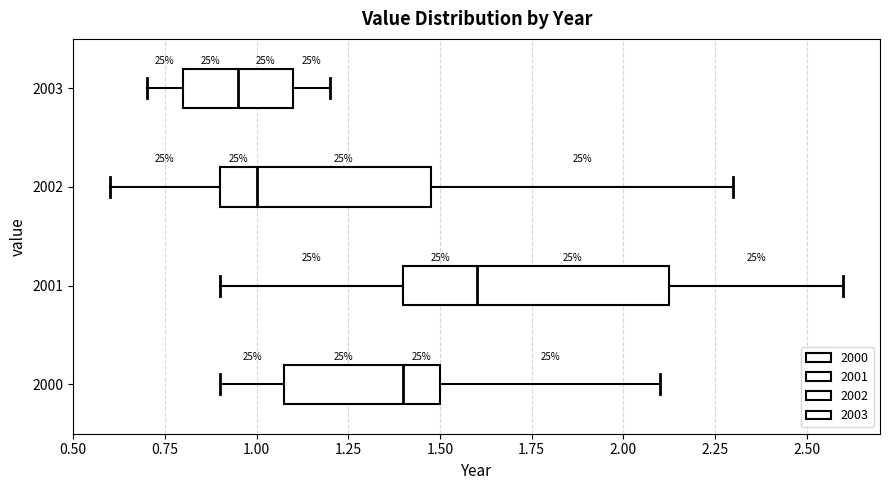

Reading bottom to top, read every box against the x-axis: the position of its median line, the range the box covers, and the ends of its whiskers. The values are not printed on the chart, so give them approximately, as read against the axis.

2000: median 1.40, box 1.10 to 1.50, whiskers 0.90 to 2.10
2001: median 1.60, box 1.40 to 2.15, whiskers 0.90 to 2.60
2002: median 1.00, box 0.90 to 1.50, whiskers 0.60 to 2.30
2003: median 0.95, box 0.80 to 1.10, whiskers 0.70 to 1.20